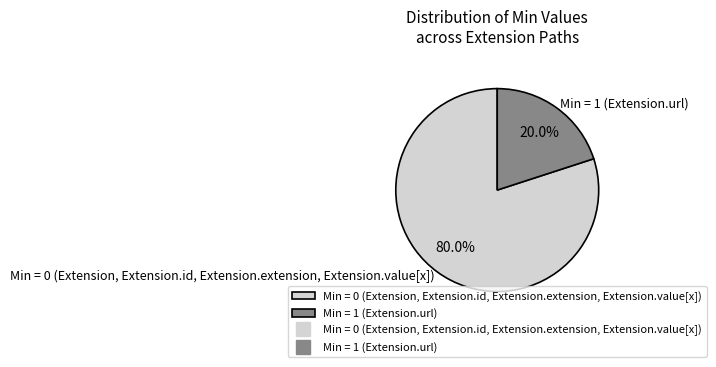

Combined, do Min = 0 (Extension, Extension.id, Extension.extension, Extension.value[x]) and Min = 1 (Extension.url) account for over 50%?

Yes